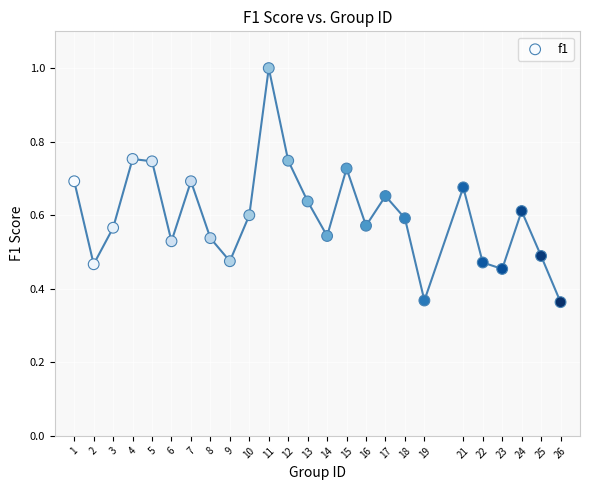

What is the range of X values (max minus min)?

25.0